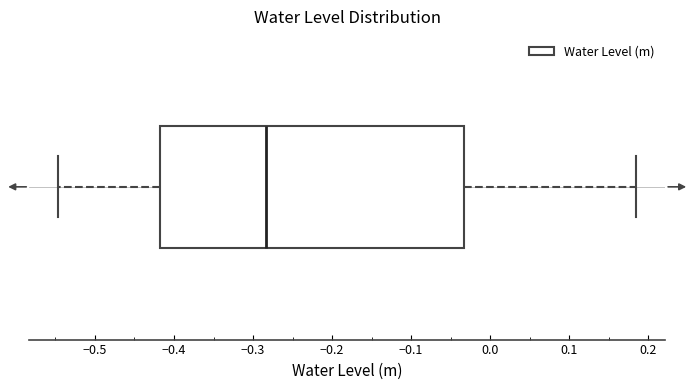

Transcribe this box plot: give where the median line is, the range the box spans, and where the two whiskers end, as read against the x-axis. The values are not printed on the chart, so give them approximately, as read against the axis.

median -0.28, box -0.42 to -0.03, whiskers -0.55 to 0.18